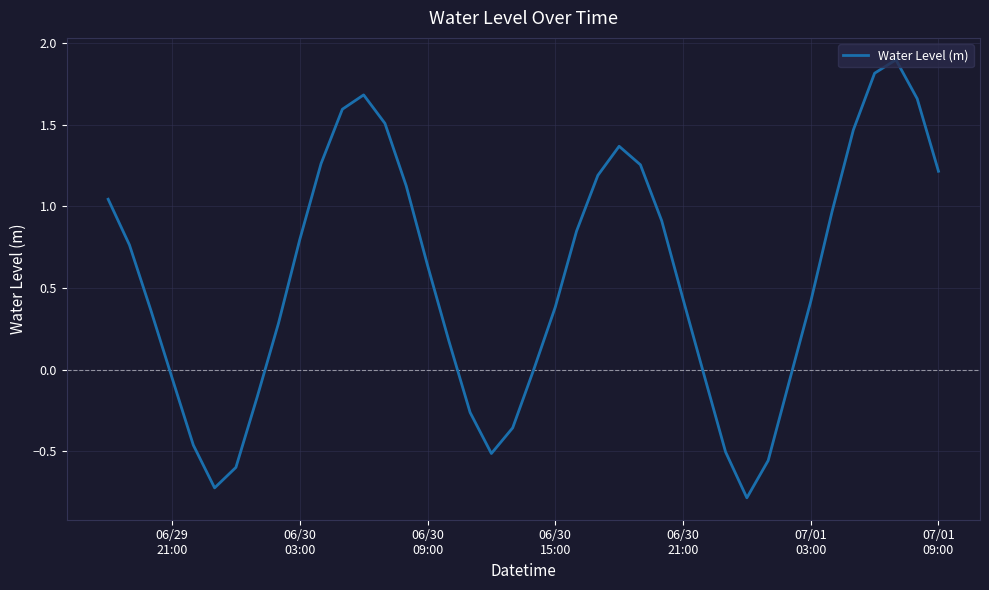

What is the greatest value displayed?

1.9